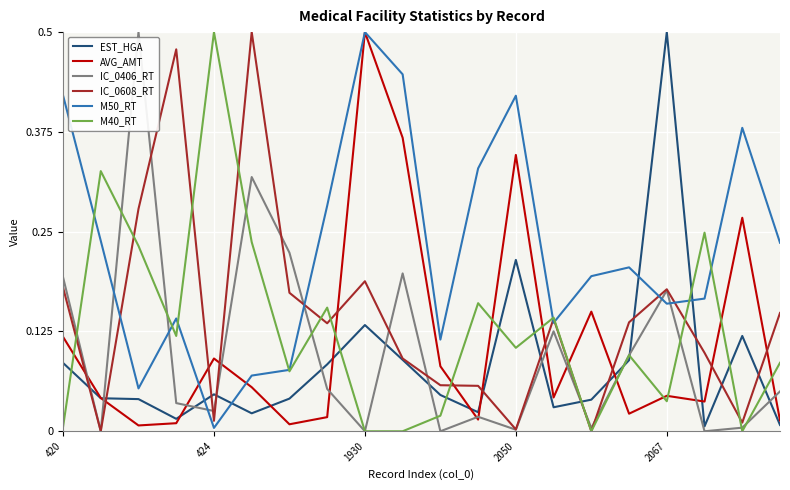

How many lines are shown in the chart?

6